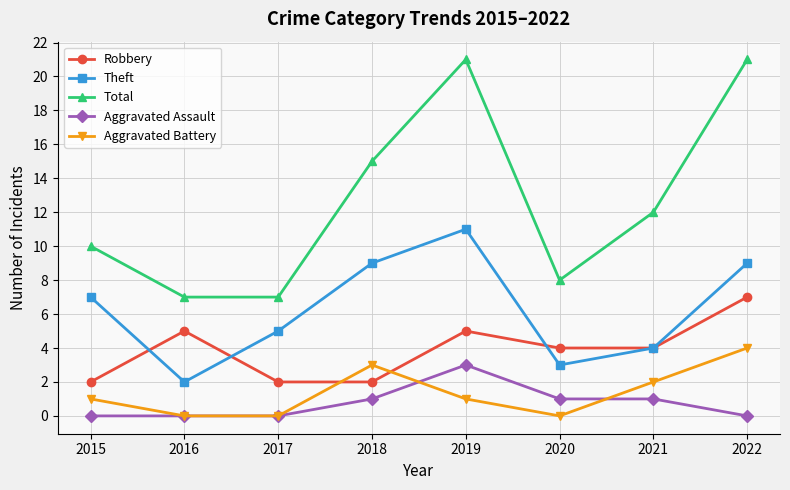

What is the difference between the maximum and minimum values in the Aggravated Assault series?

3